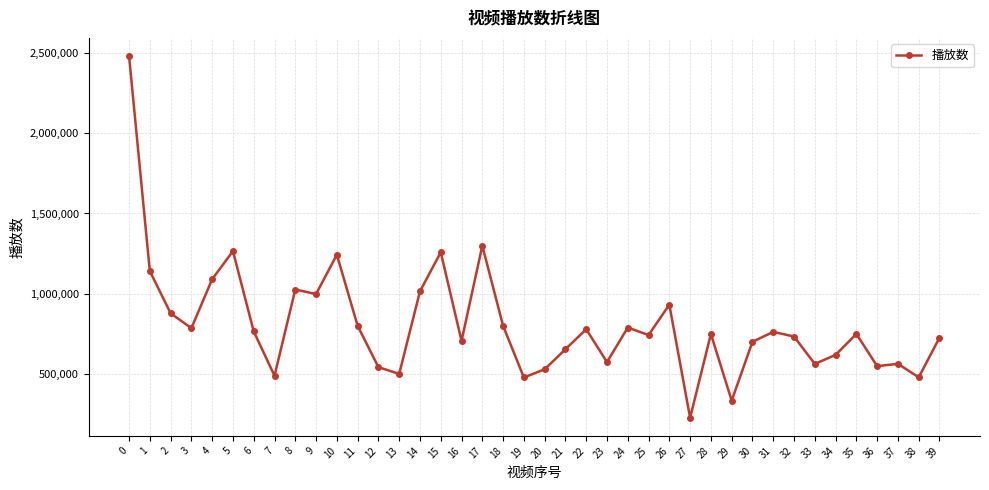

Is it true that the value at 0 is 2480859?

True